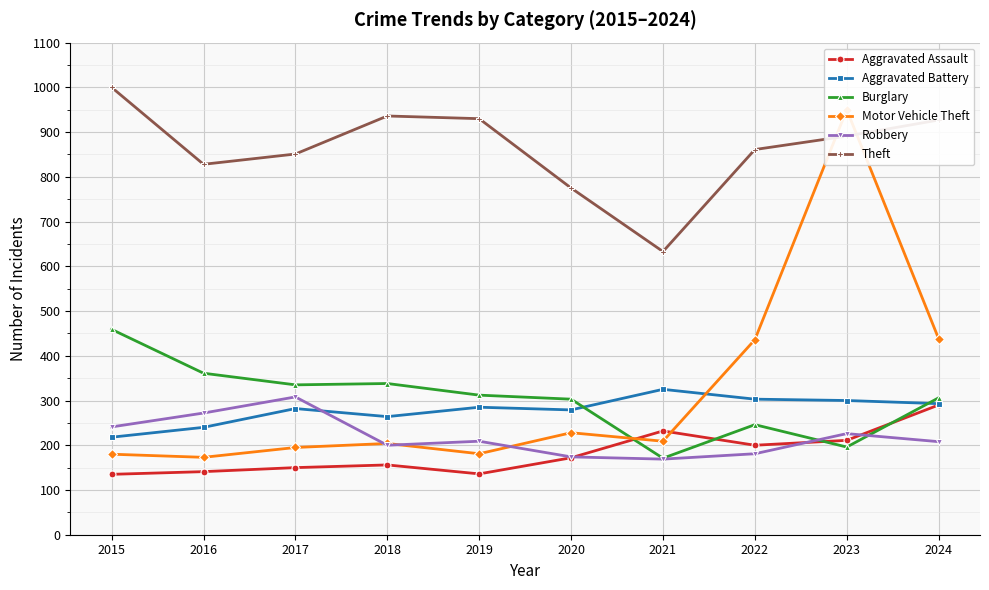

Read the Motor Vehicle Theft value at 2021.

209